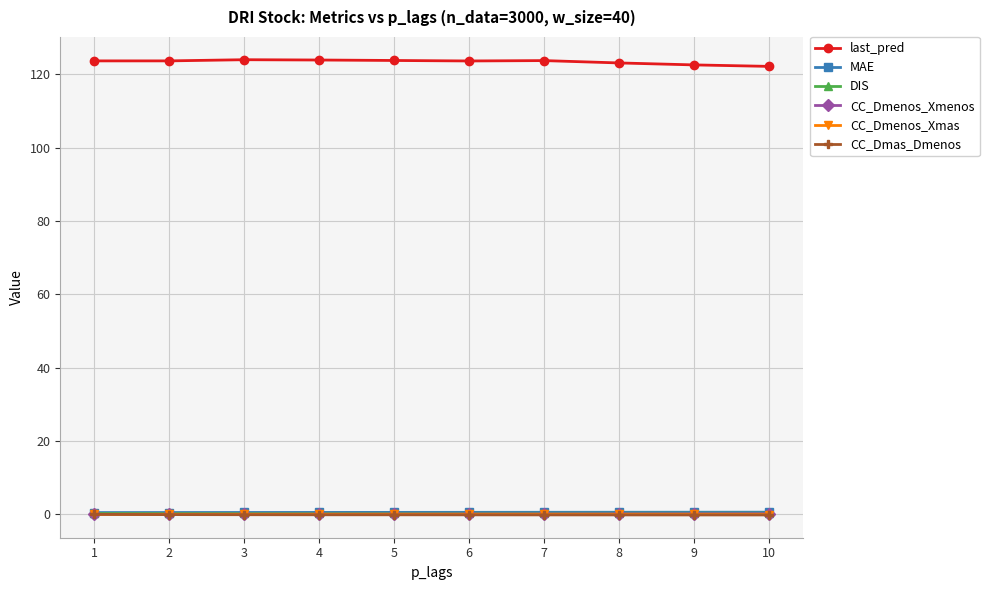

True or false: CC_Dmenos_Xmas has a value of -0.1 at 6.

True